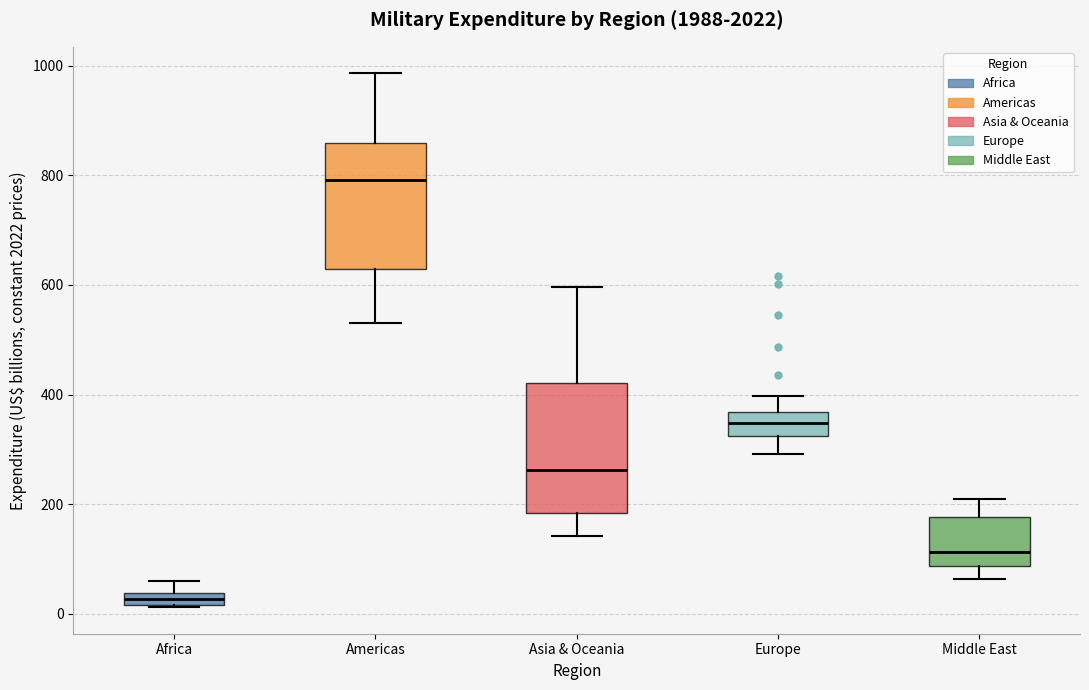

Which box's median line is the highest?

Americas